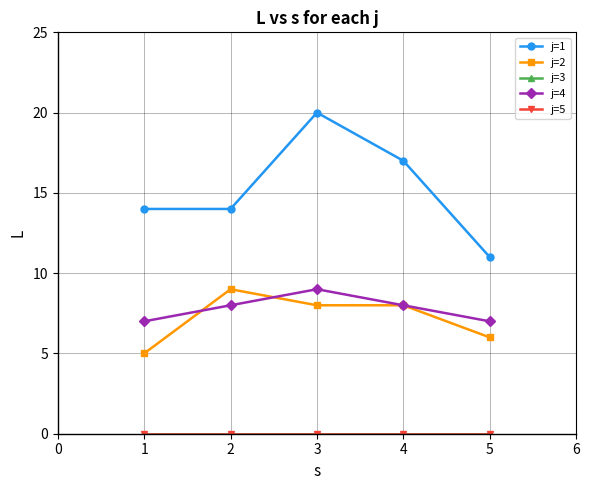

True or false: j=3 and j=1 cross at least once.

False